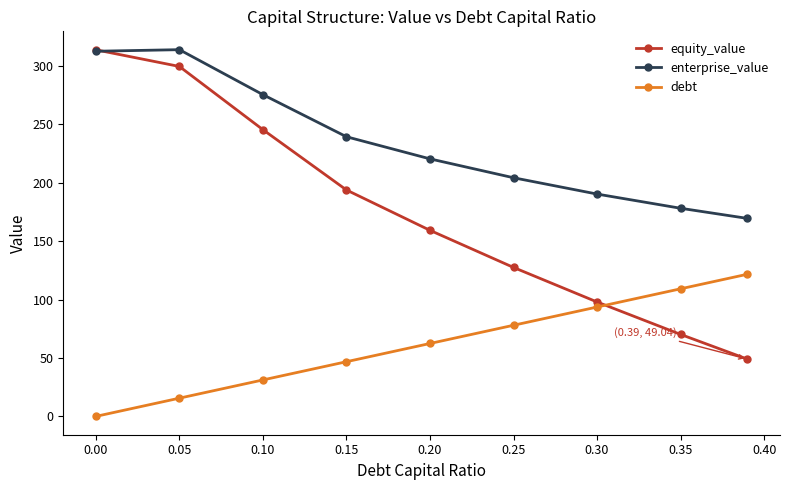

Which series has the largest total across all categories?

enterprise_value